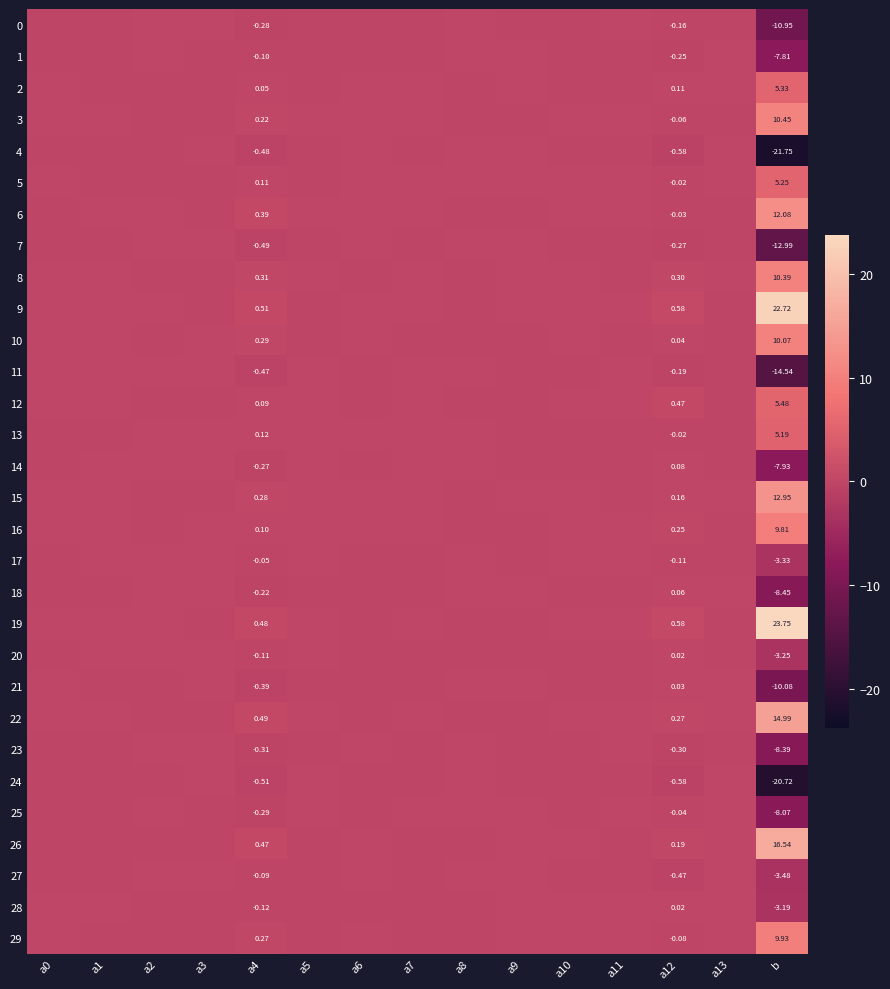

Which series changed the most between a0 and a3?

8